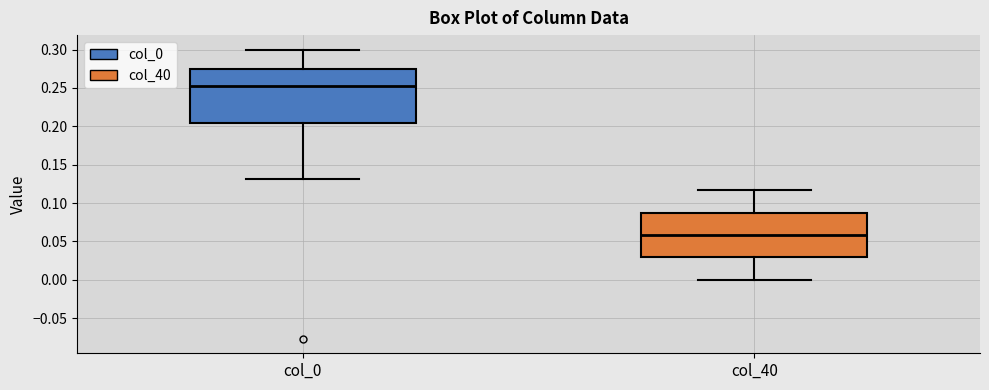

Where does the lower whisker of the box for col_40 end on the y-axis? The values are not printed on the chart, so give them approximately, as read against the axis.

0.000